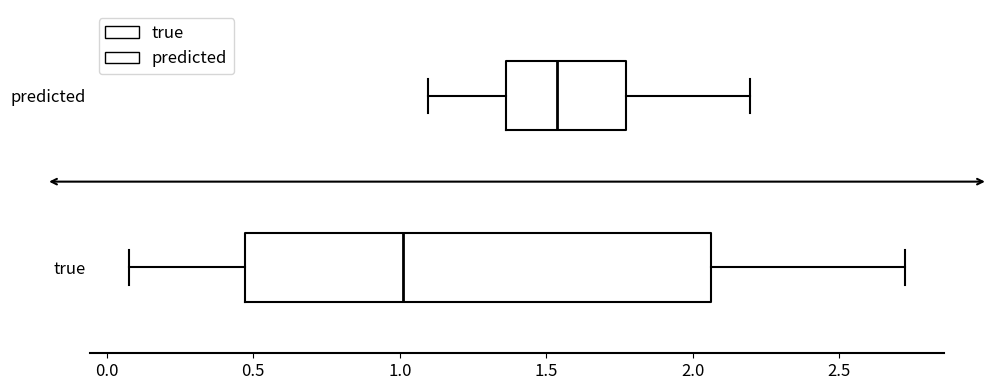

Comparing the boxes themselves (not the whiskers), which one is the widest?

true